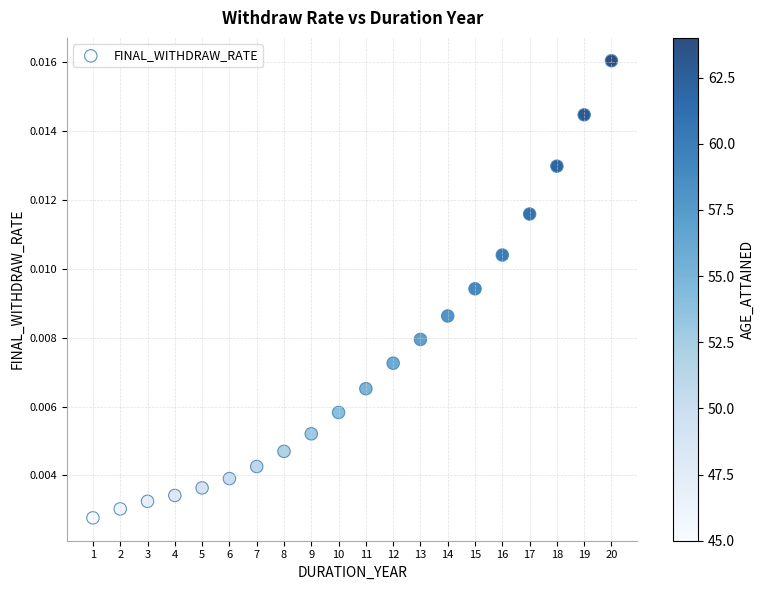

How many points are shown in the scatter plot?

20